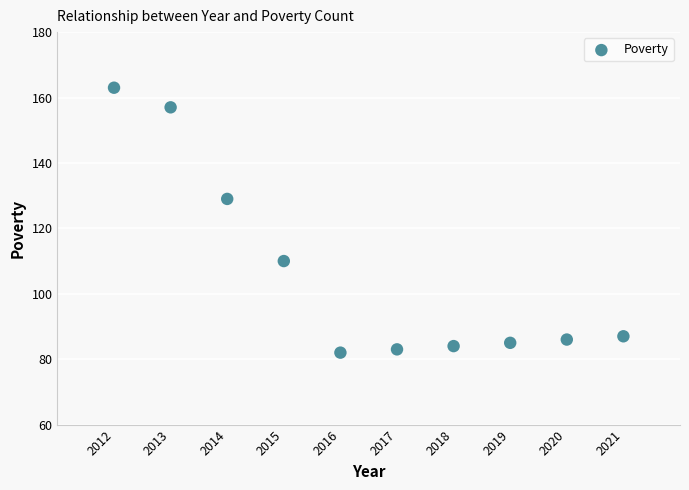

What Y value in the scatter plot is closest to 122?

129